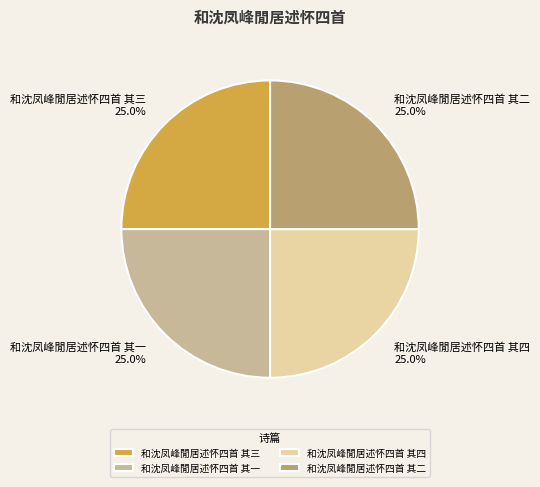

What percentage is the 和沈凤峰閒居述怀四首 其一 slice, to the nearest percent?

25%